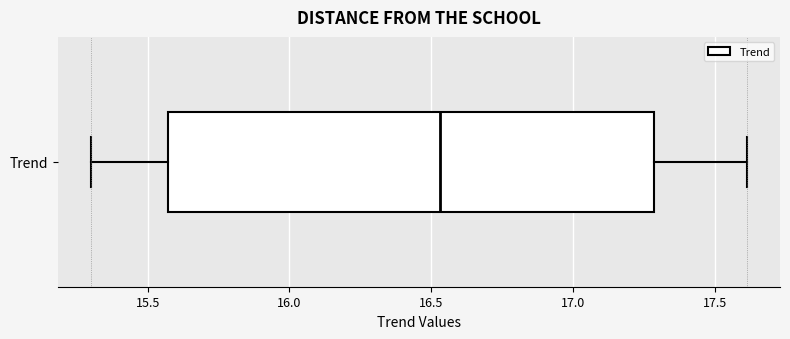

Where does the median line of the box for Trend sit on the x-axis? The values are not printed on the chart, so give them approximately, as read against the axis.

16.55